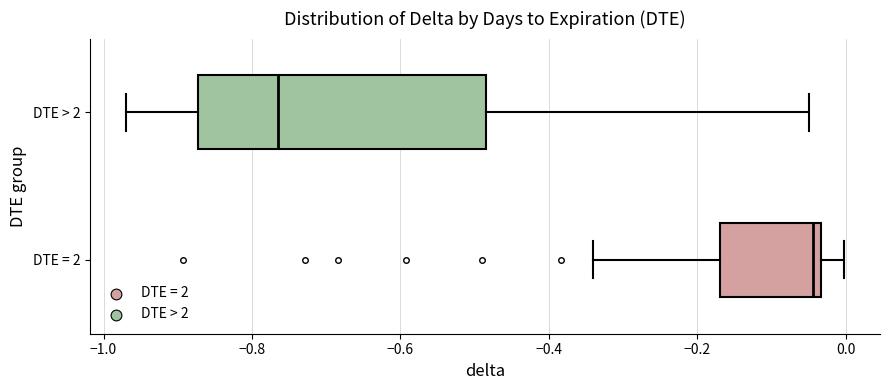

Reading bottom to top, transcribe this box plot: for each box, give where its median line is, the range the box spans, and where its two whiskers end, as read against the x-axis. The values are not printed on the chart, so give them approximately, as read against the axis.

DTE = 2: median -0.04 (just left of the box's right edge), box -0.16 to -0.04, whiskers -0.34 to 0.00
DTE > 2: median -0.76, box -0.88 to -0.48, whiskers -0.96 to -0.04